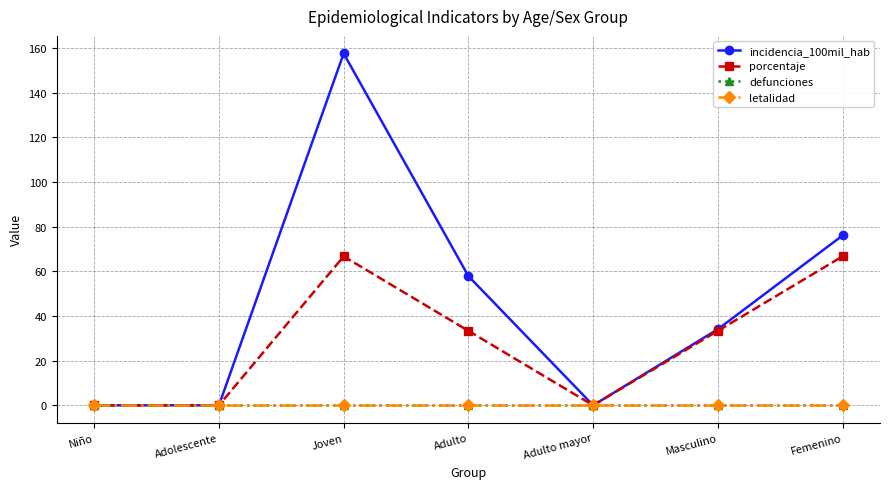

At which label is porcentaje closest to 33?

Adulto